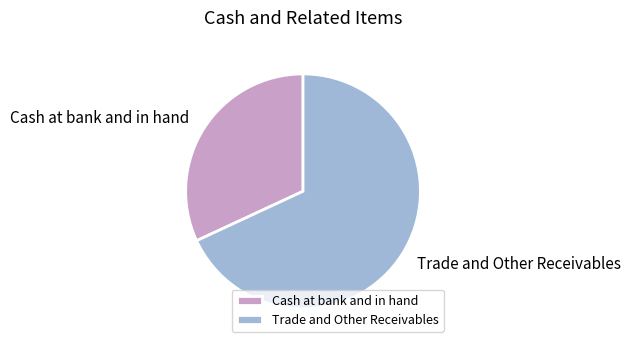

What is the ratio of the value at Trade and Other Receivables to the value at Cash at bank and in hand?

2.1